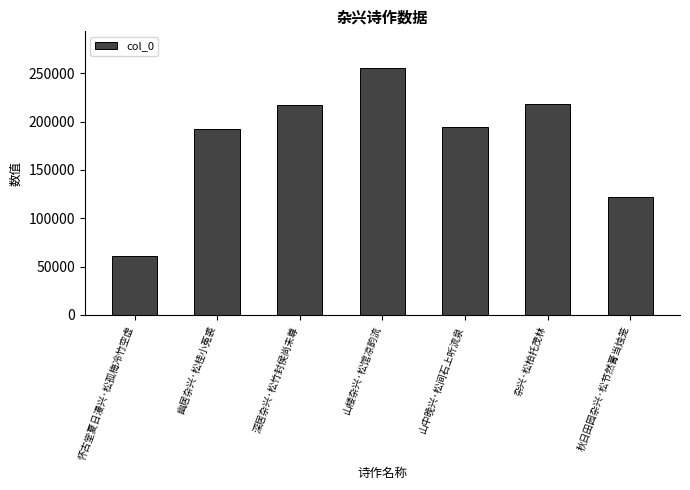

What is the difference between the maximum and minimum values?

194515